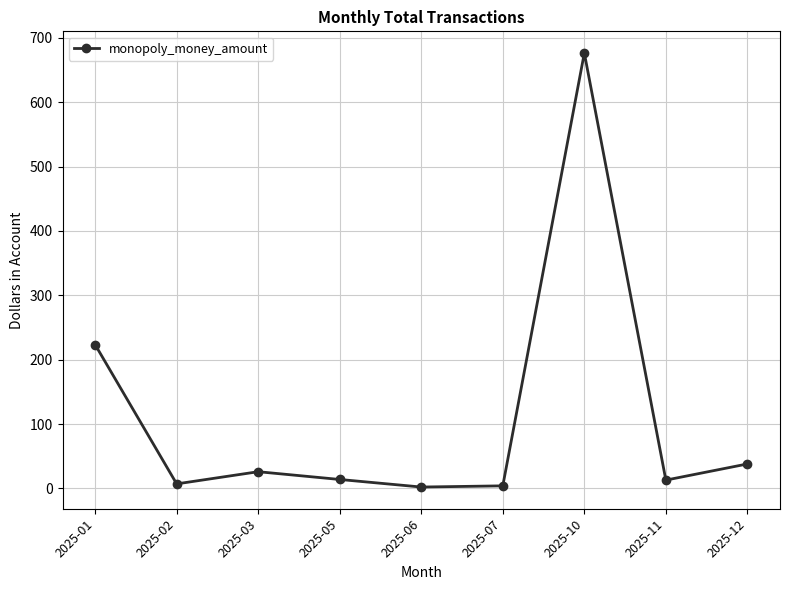

What is the sum of all values?

1004.2